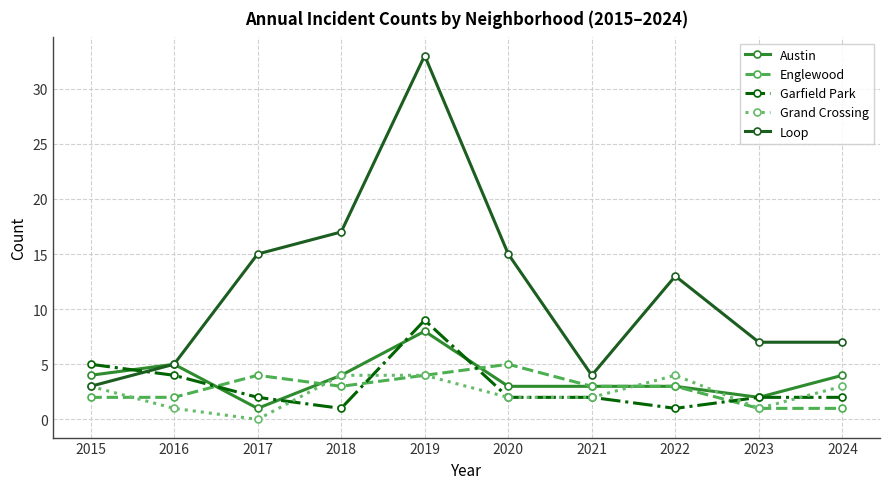

At how many categories does at least one series exceed 18?

1